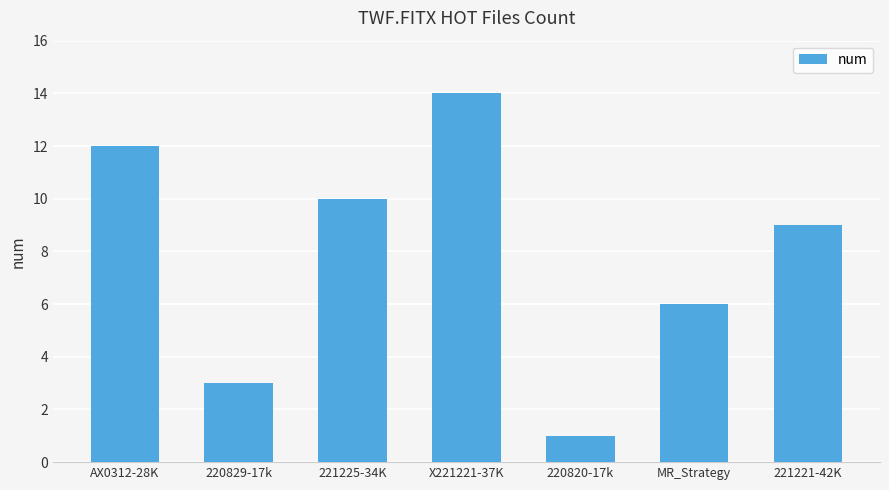

Reading left to right, extract all data points from this chart.

12	3	10	14	1	6	9